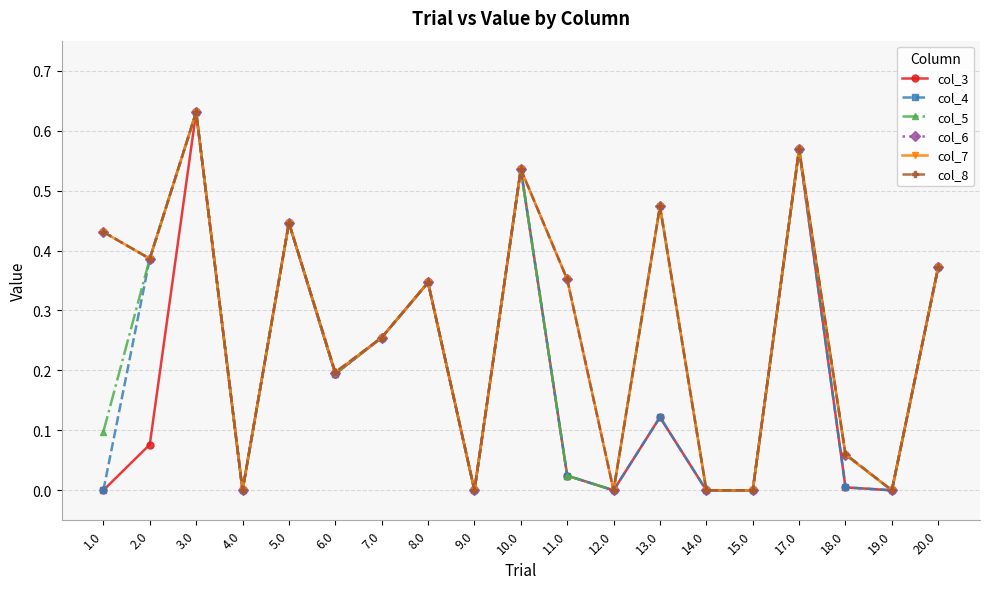

True or false: col_3 has more than 1 points higher than both neighbors.

True